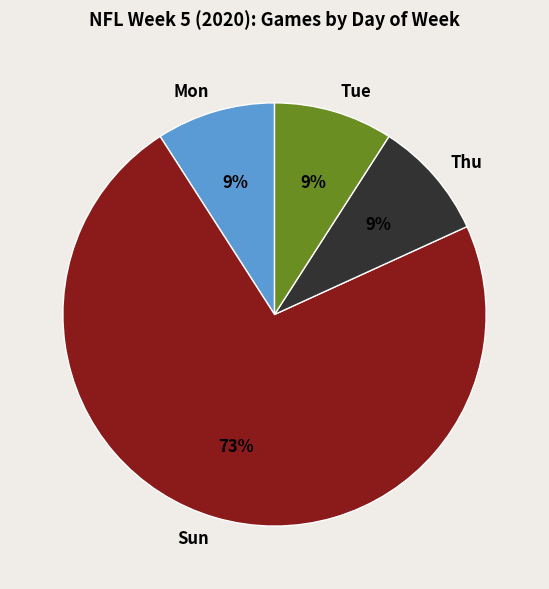

What is the largest slice in the pie chart?

Sun